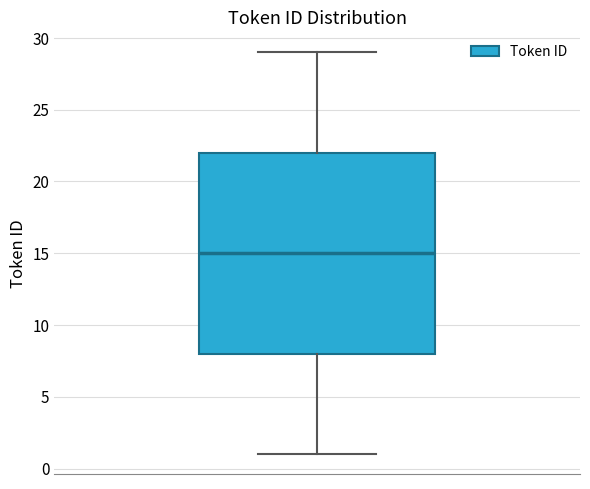

Read this box plot against the y-axis: the position of the median line, the range covered by the box, and the ends of both whiskers. The values are not printed on the chart, so give them approximately, as read against the axis.

median 15, box 8 to 22, whiskers 1 to 29